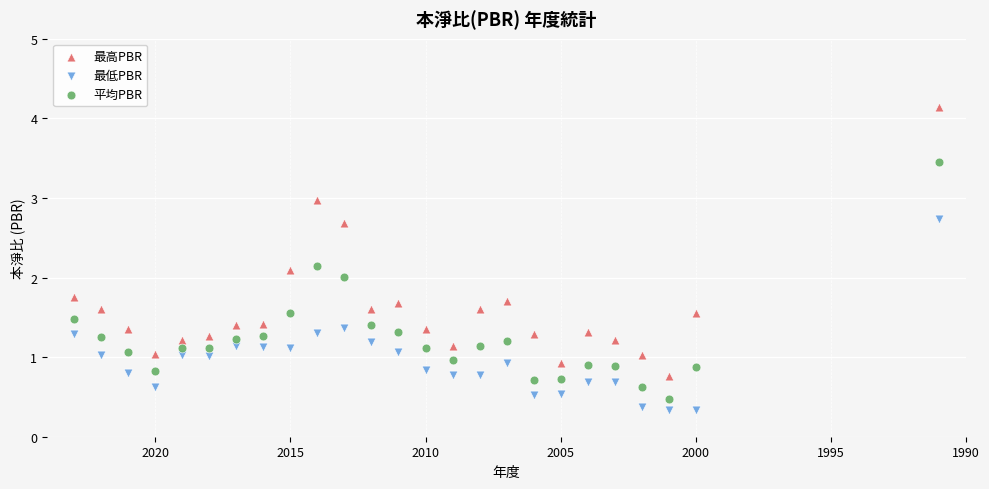

Across all data points, what is the range of Y values (max minus min)?

3.8